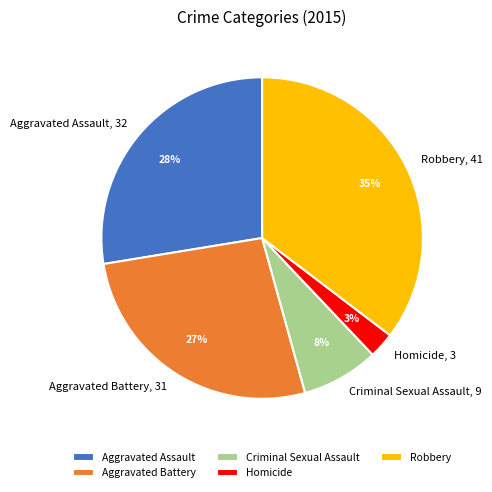

Between Aggravated Battery and Aggravated Assault, which is larger?

Aggravated Assault